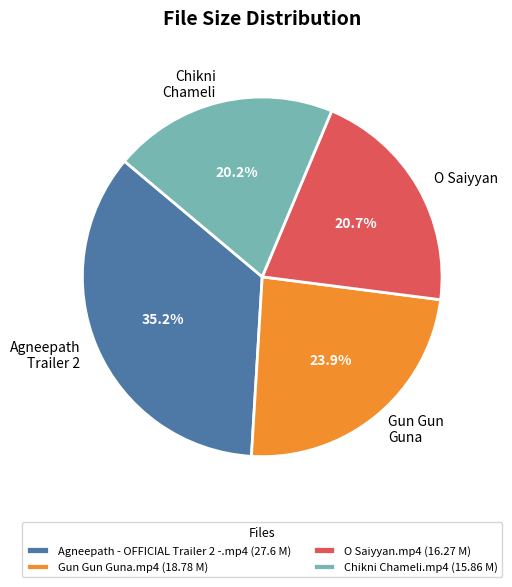

How many slices are in this pie chart?

4